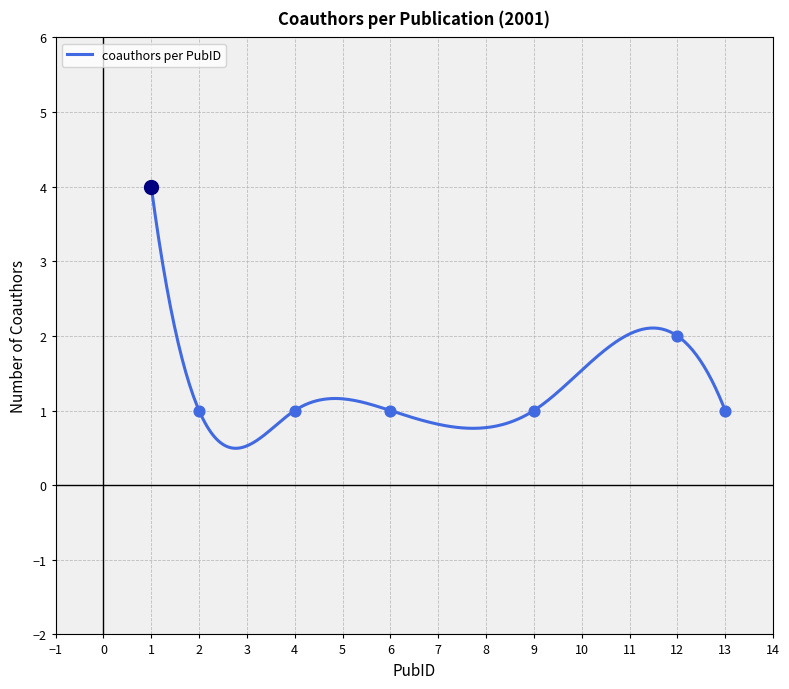

What is the change in value from 2 to 12?

+1